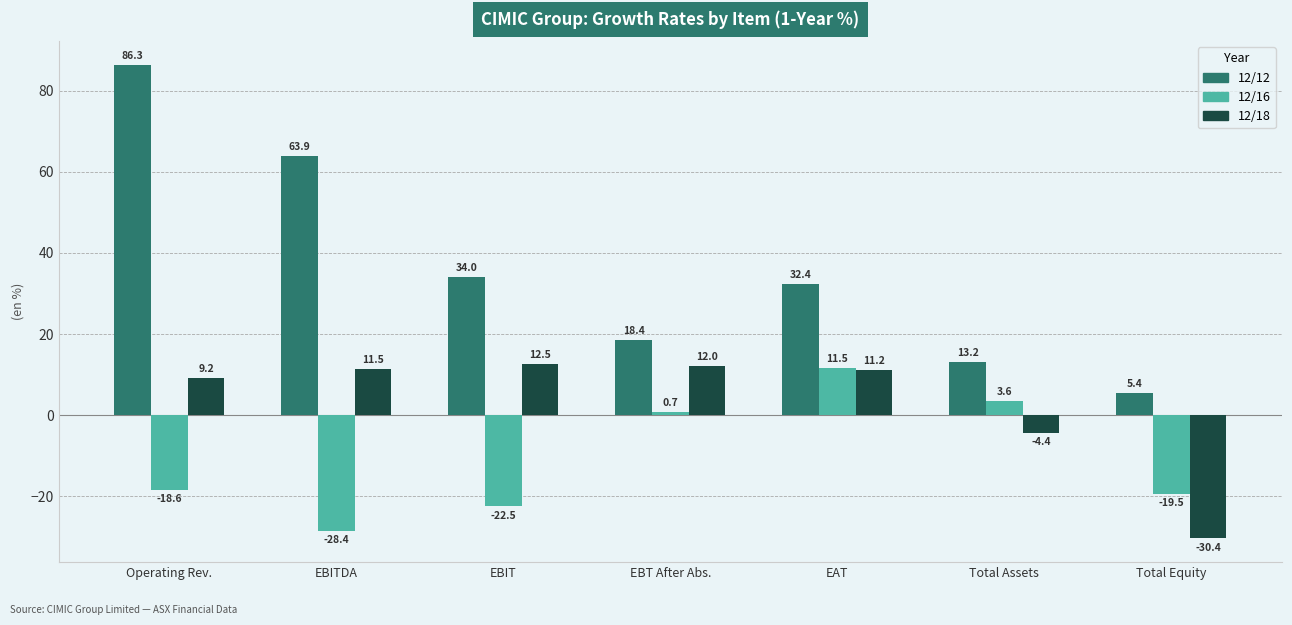

List the series in order of their overall mean, lowest first.

12/16, 12/18, 12/12